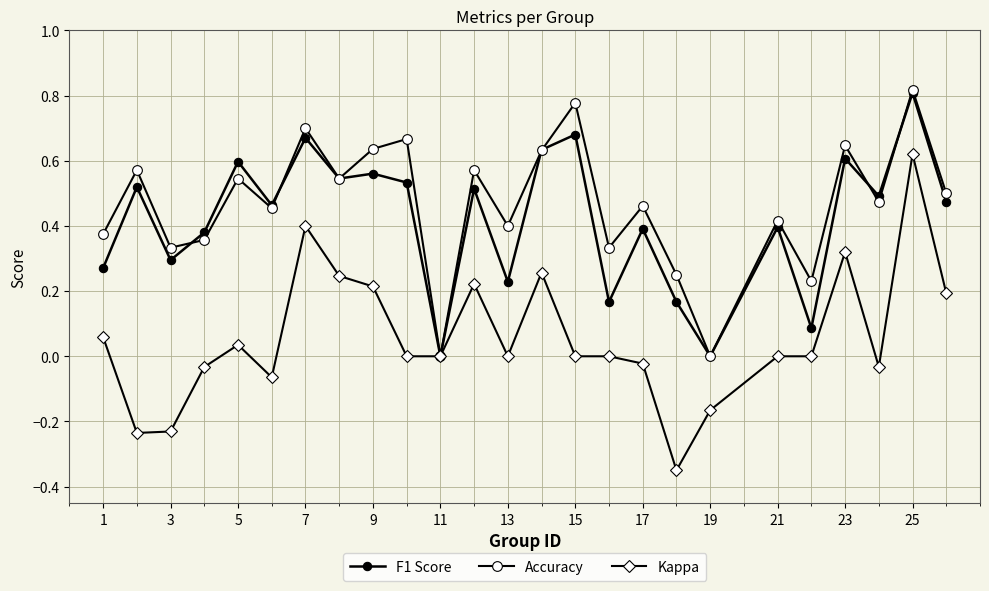

How many lines are shown in the chart?

3